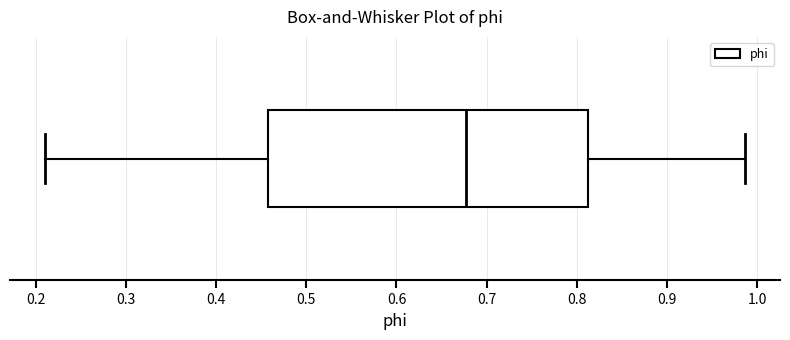

Read this box plot against the x-axis: the position of the median line, the range covered by the box, and the ends of both whiskers. The values are not printed on the chart, so give them approximately, as read against the axis.

median 0.68, box 0.46 to 0.81, whiskers 0.21 to 0.99